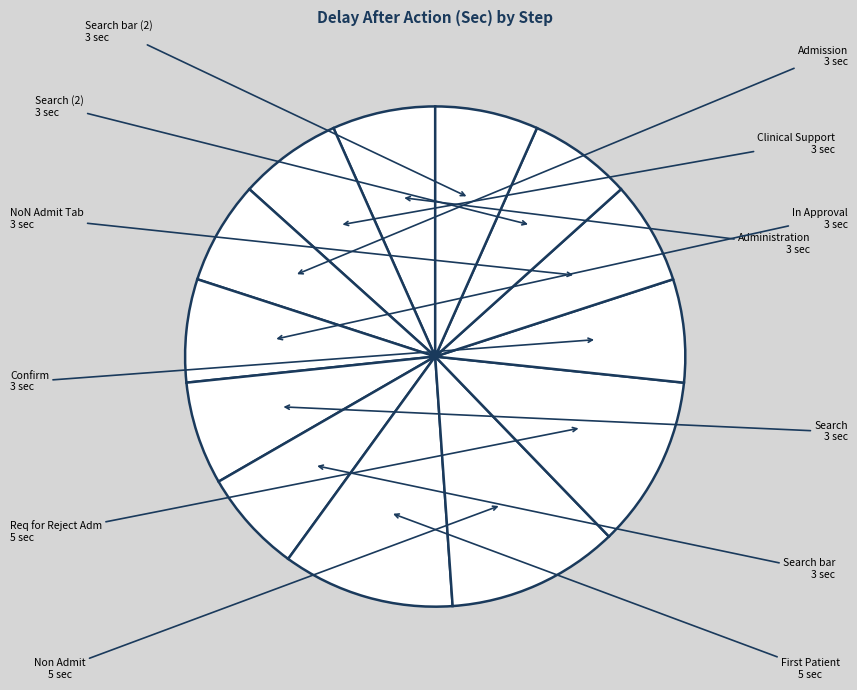

What is the largest slice in the pie chart?

First Patient